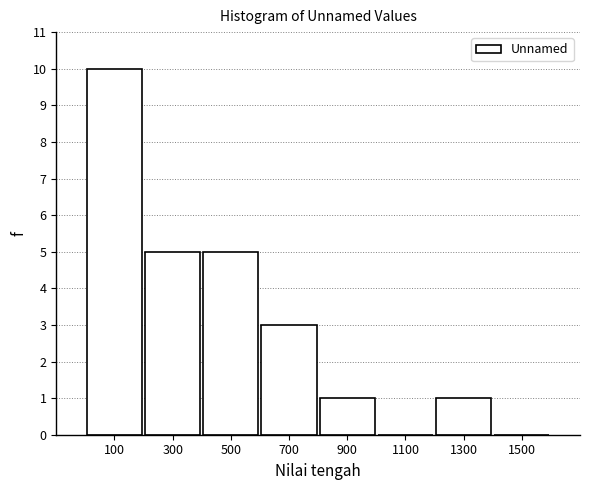

Reading left to right, extract all data points from this chart.

100=10	300=5	500=5	700=3	900=1	1100=0	1300=1	1500=0